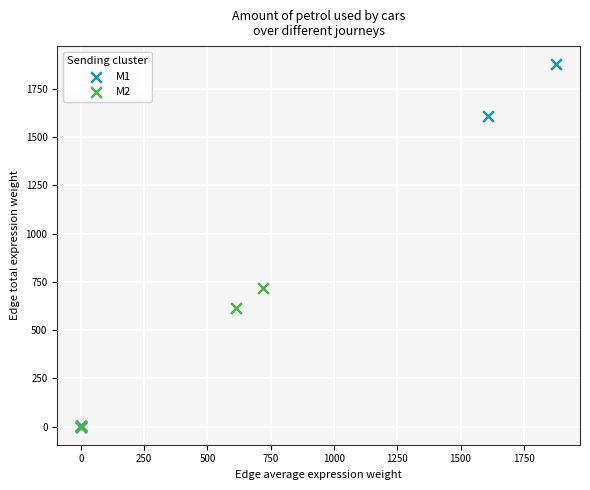

What are all the series names shown in the legend?

M1, M2